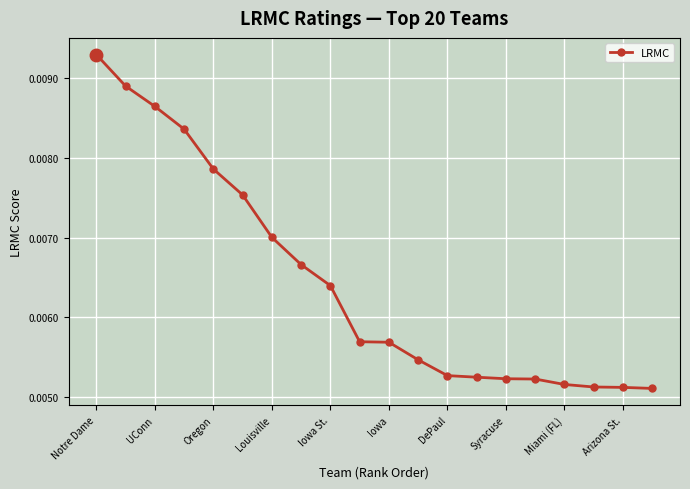

Does the chart have visible grid lines?

Yes